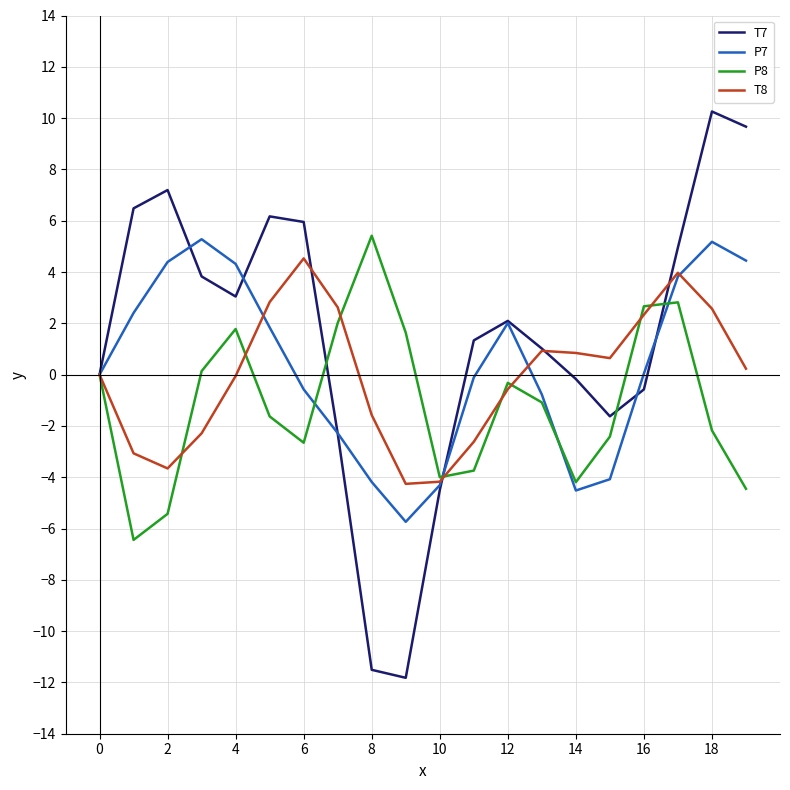

Which series has the largest range (max minus min)?

T7